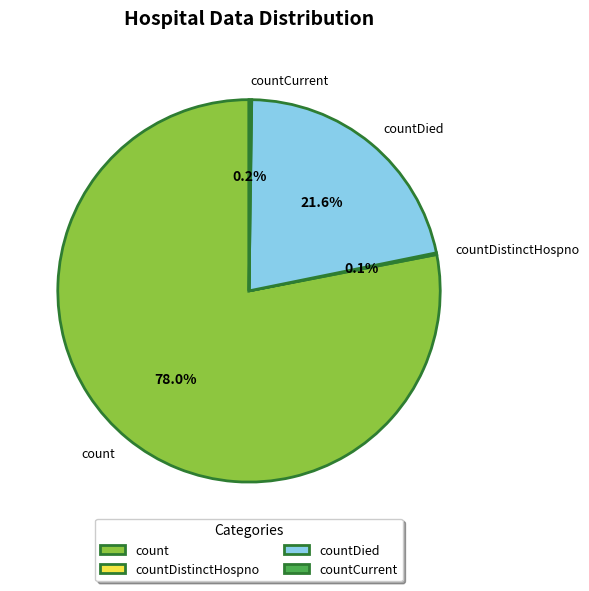

Which category has the biggest portion of the pie?

count